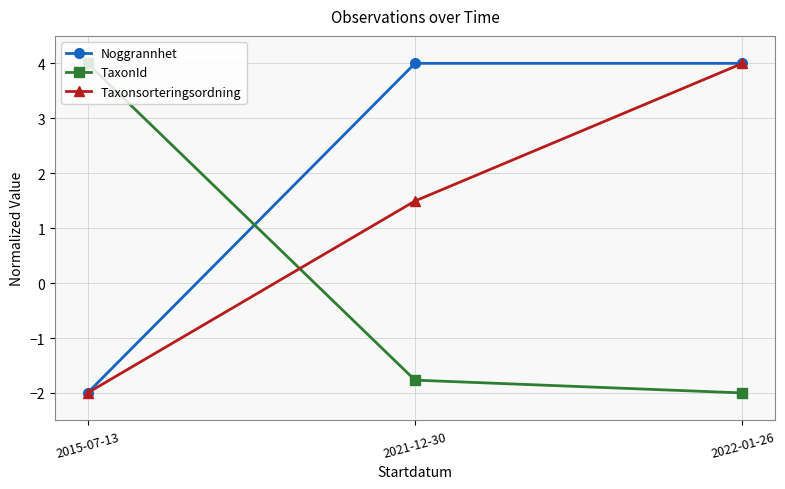

What is the spread (max minus min) of values at 2015-07-13?

6.0